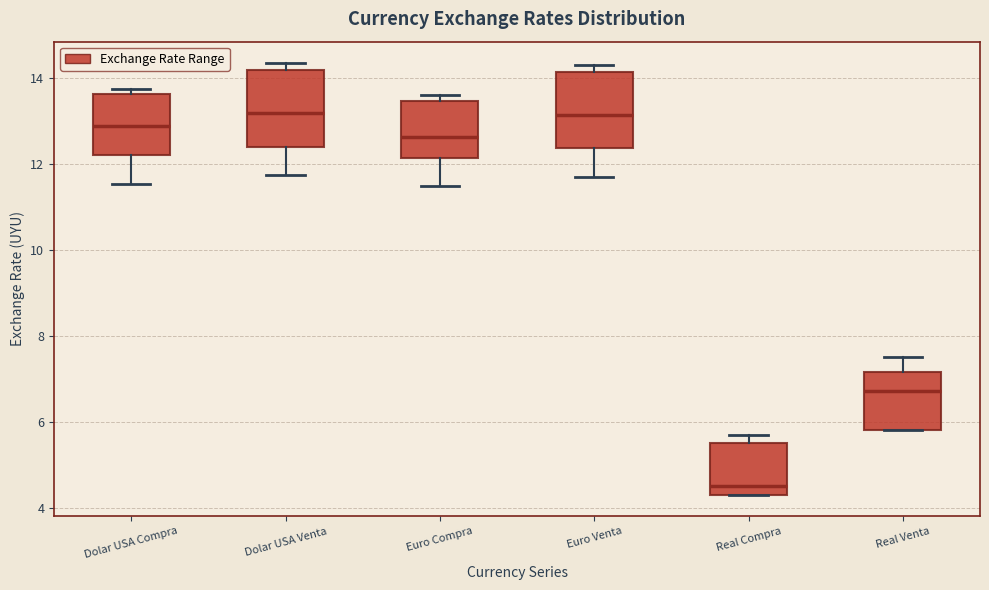

Reading left to right, transcribe this box plot: for each box, give where its median line is, the range the box spans, and where its two whiskers end, as read against the y-axis. The values are not printed on the chart, so give them approximately, as read against the axis.

Dolar USA Compra: median 12.8, box 12.2 to 13.6, whiskers 11.6 to 13.8
Dolar USA Venta: median 13.2, box 12.4 to 14.2, whiskers 11.8 to 14.4
Euro Compra: median 12.6, box 12.2 to 13.4, whiskers 11.4 to 13.6
Euro Venta: median 13.2, box 12.4 to 14.2, whiskers 11.8 to 14.4
Real Compra: median 4.6, box 4.4 to 5.6, whiskers 4.4 to 5.8
Real Venta: median 6.8, box 5.8 to 7.2, whiskers 5.8 to 7.6